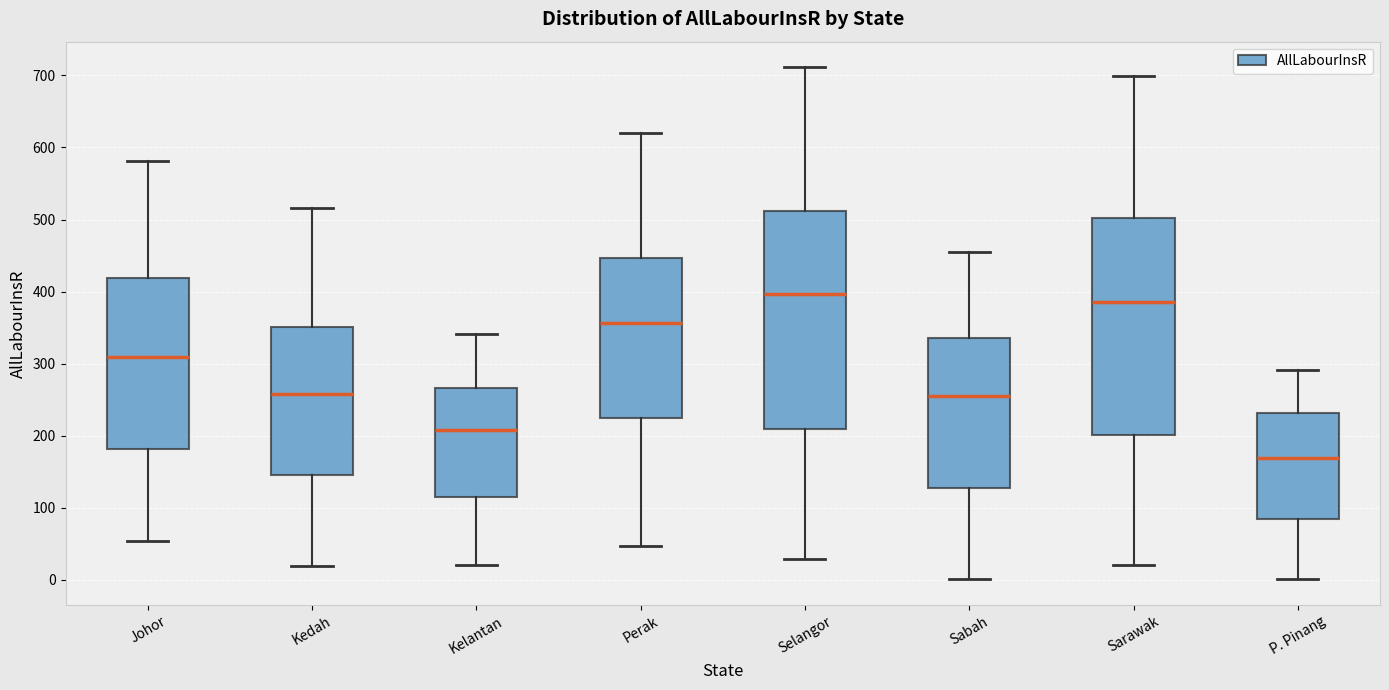

Reading left to right, read every box against the y-axis: the position of its median line, the range the box covers, and the ends of its whiskers. The values are not printed on the chart, so give them approximately, as read against the axis.

Johor: median 310, box 180 to 420, whiskers 50 to 580
Kedah: median 260, box 150 to 350, whiskers 20 to 520
Kelantan: median 210, box 110 to 270, whiskers 20 to 340
Perak: median 360, box 220 to 450, whiskers 50 to 620
Selangor: median 400, box 210 to 510, whiskers 30 to 710
Sabah: median 250, box 130 to 340, whiskers 0 to 450
Sarawak: median 390, box 200 to 500, whiskers 20 to 700
P. Pinang: median 170, box 80 to 230, whiskers 0 to 290